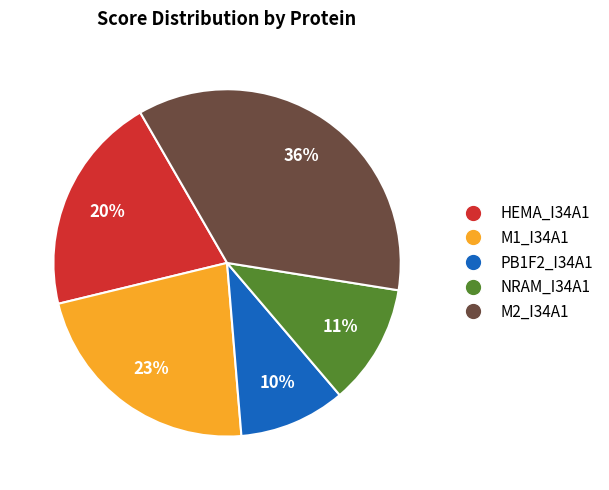

How many slices are in this pie chart?

5